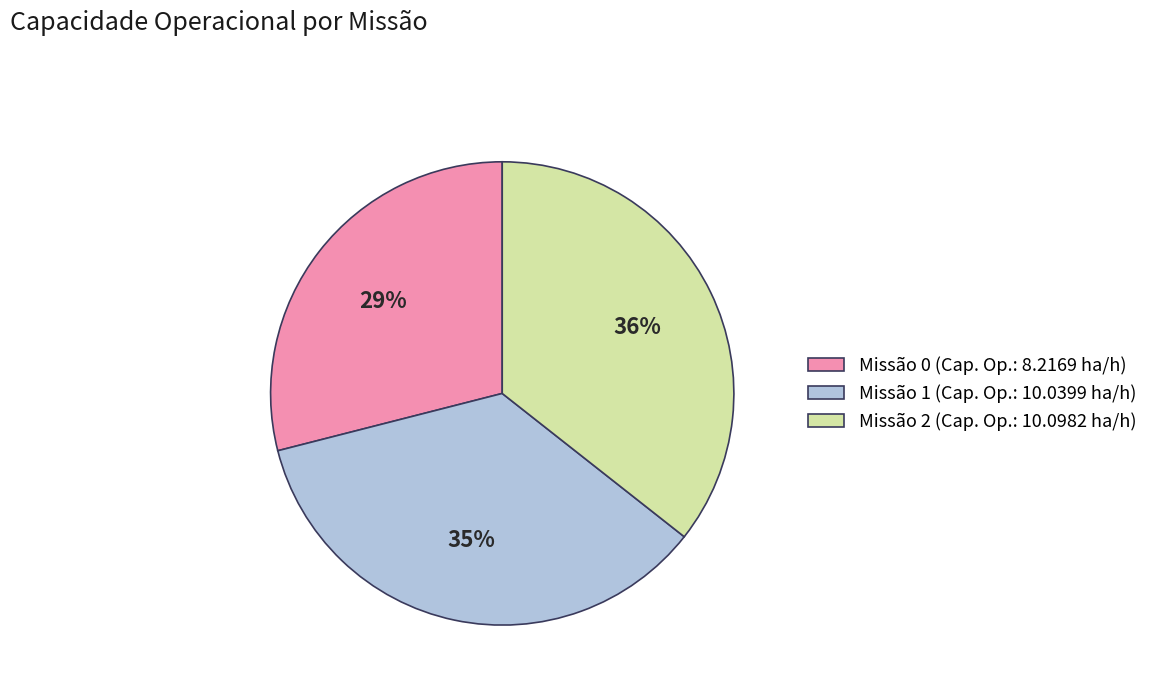

What is the ratio of the value at Missão 0 (Cap. Op.: 8.2169 ha/h) to the value at Missão 2 (Cap. Op.: 10.0982 ha/h)?

0.8